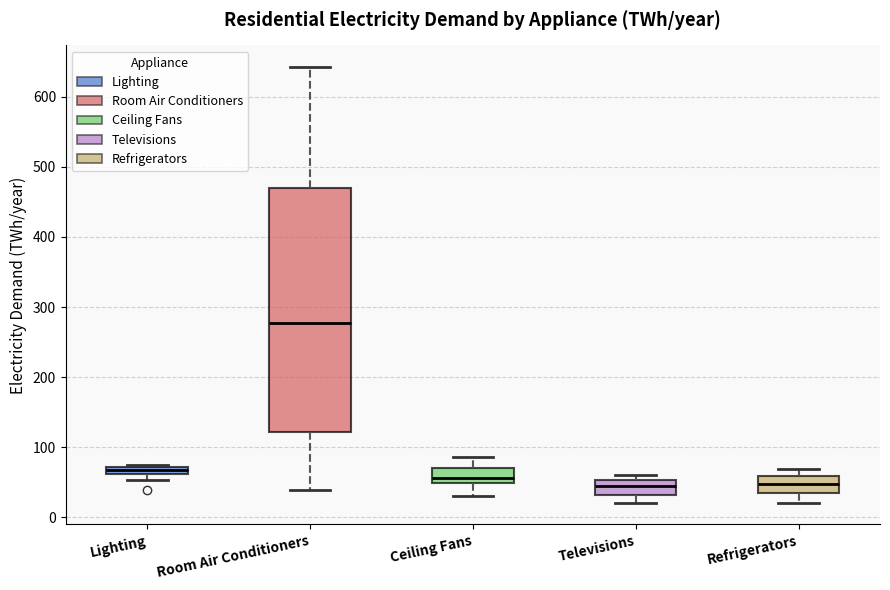

Where is the lower edge of the box for Ceiling Fans on the y-axis? The values are not printed on the chart, so give them approximately, as read against the axis.

50